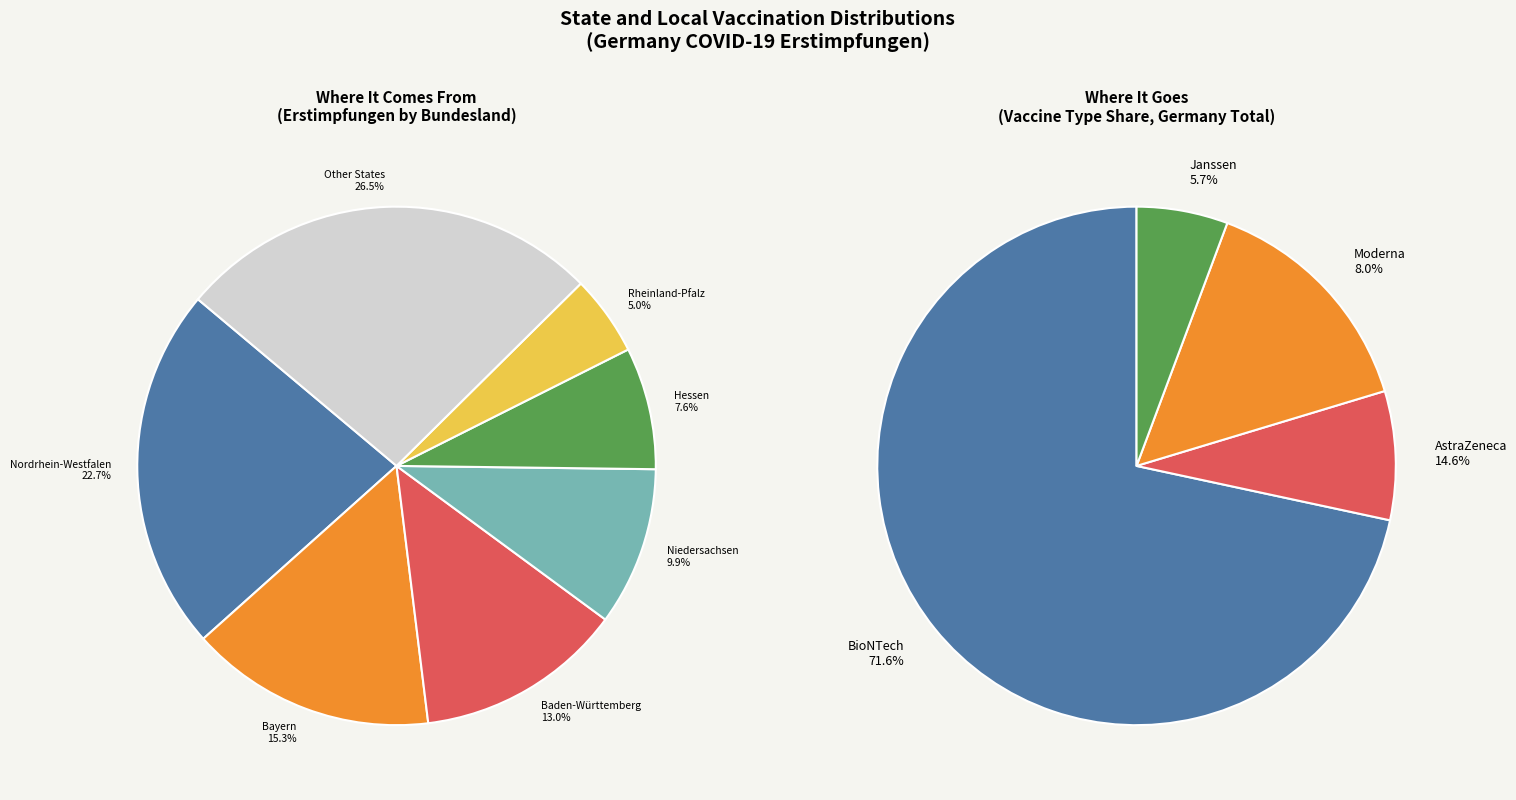

Does any single category account for the majority?

No